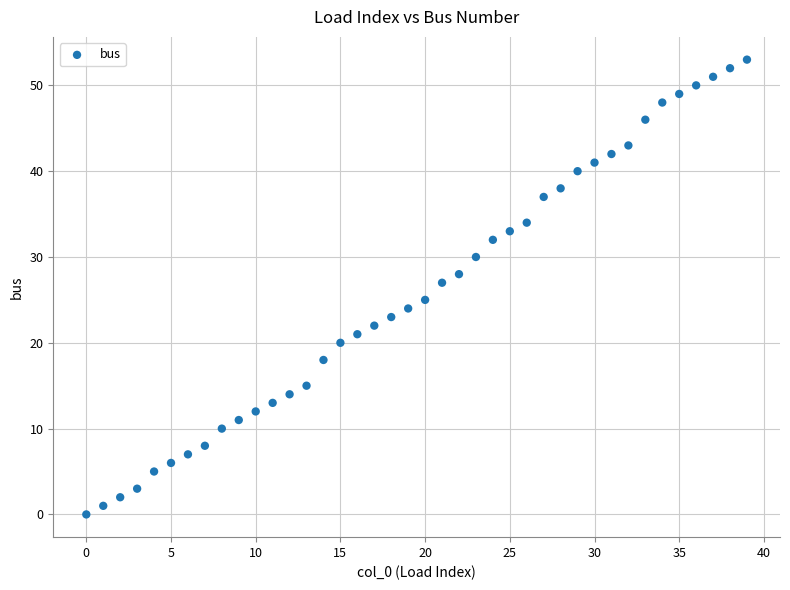

What is the range of Y values (max minus min)?

53